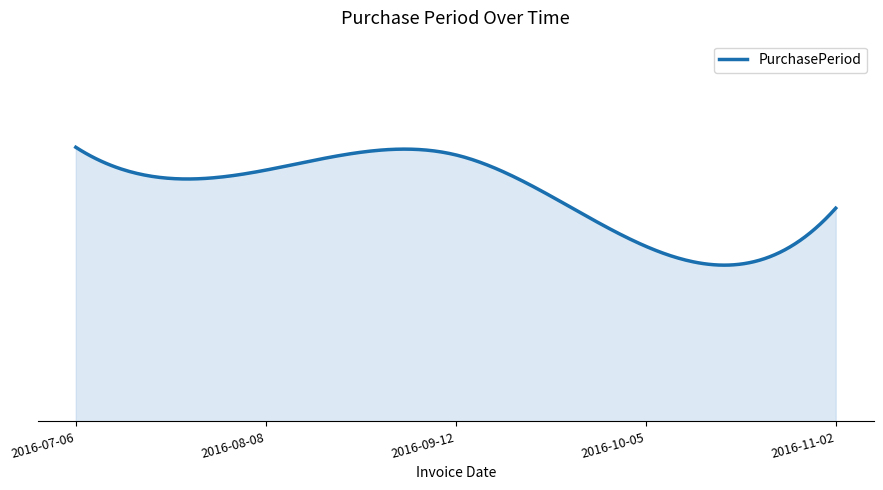

Rank the categories by value from highest to lowest.

2016-07-06, 2016-09-12, 2016-08-08, 2016-11-02, 2016-10-05